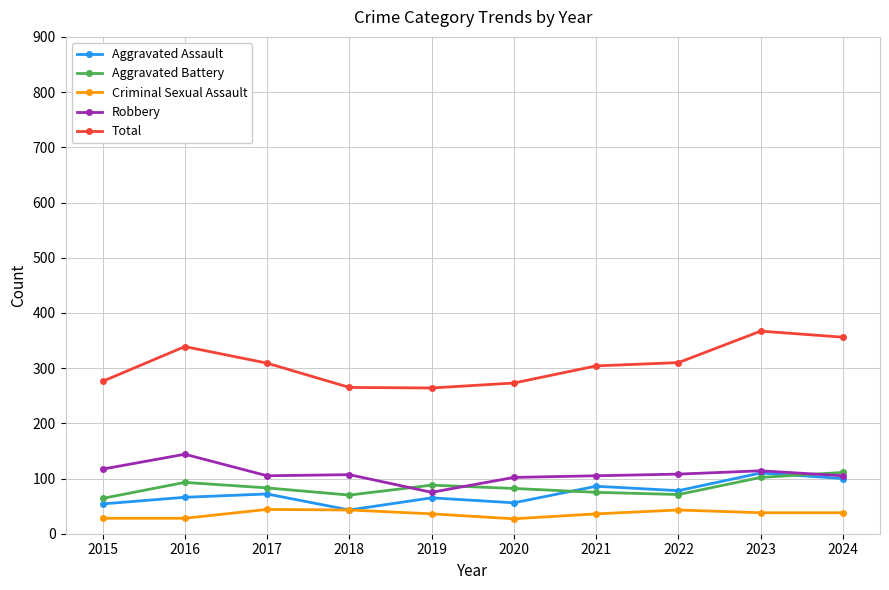

What is the smallest value displayed?

27